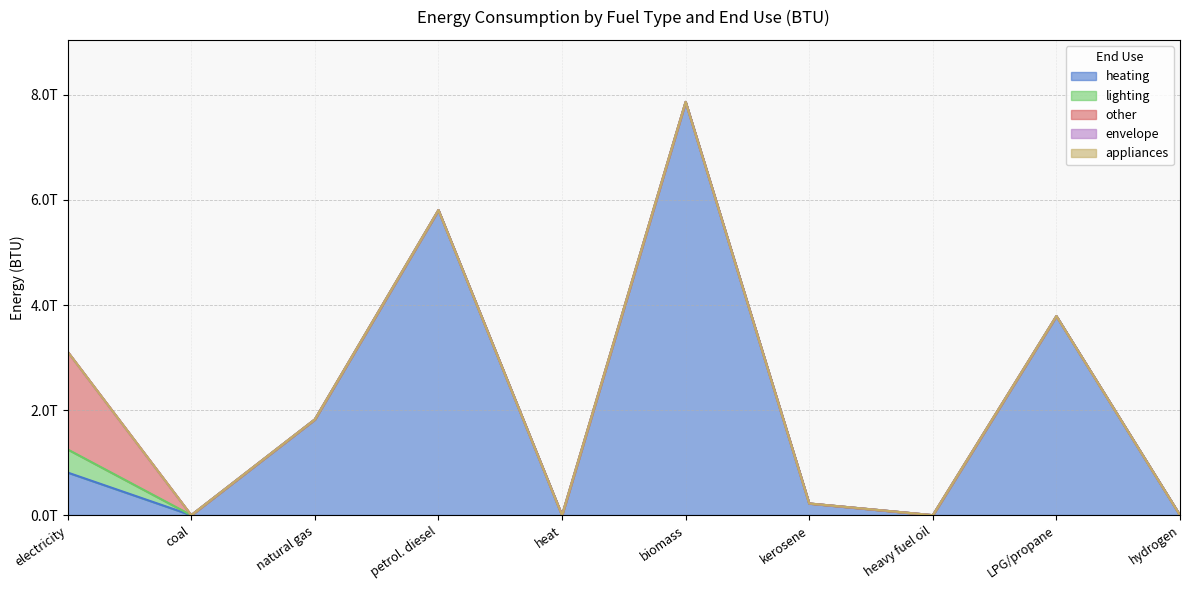

What is the difference between the maximum and minimum values in the heating series?

7866025605020.9